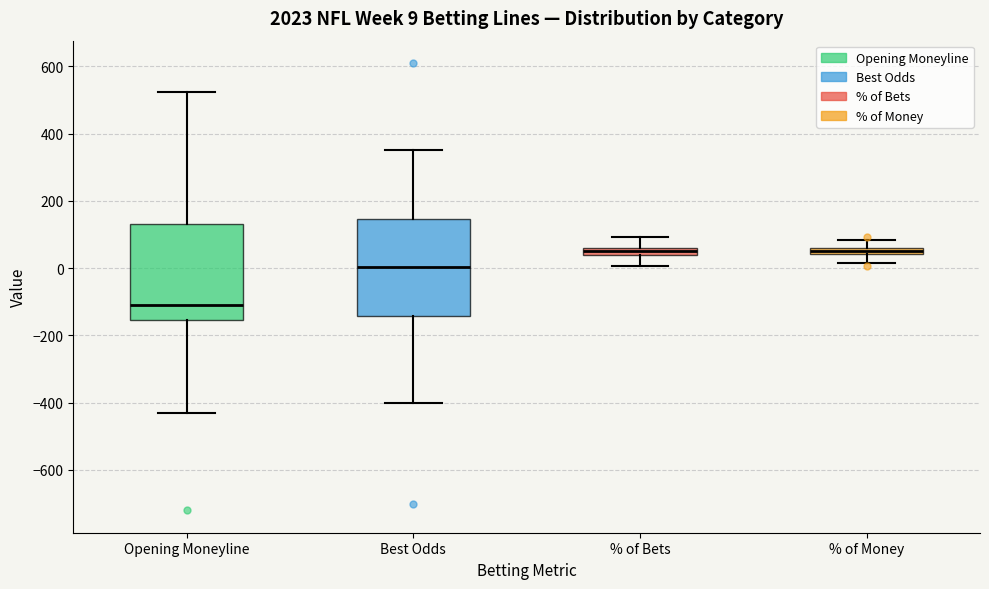

Which box has the lowest median line?

Opening Moneyline